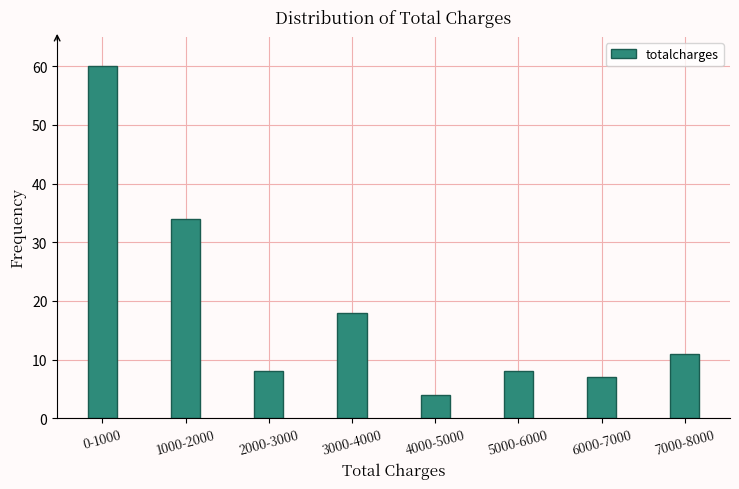

Reading left to right, list all the values displayed in this chart.

60	34	8	18	4	8	7	11